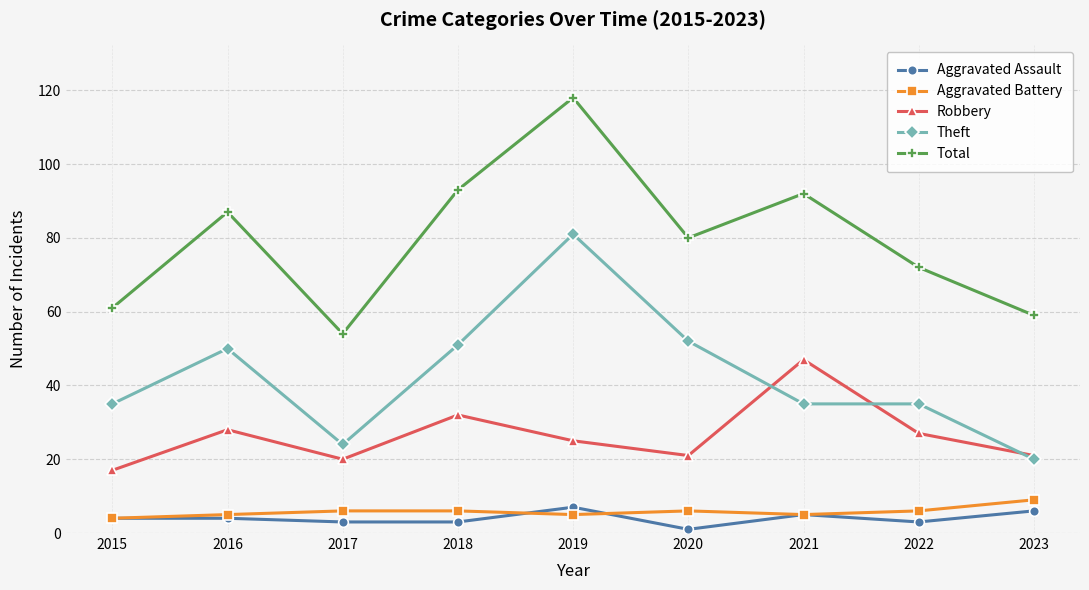

The value of Robbery at 2015 is 7. True or false?

False